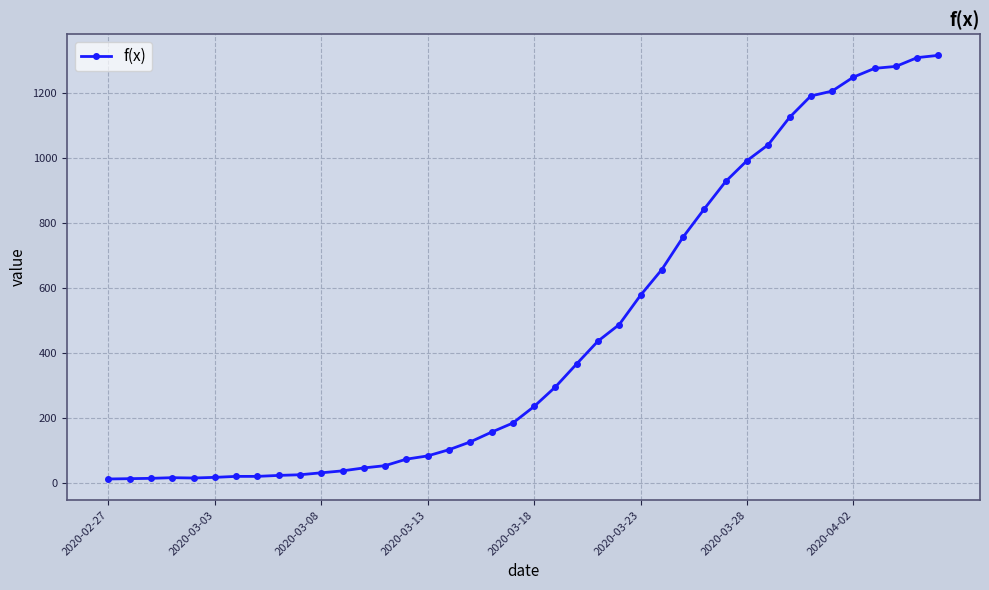

What is the maximum value shown in the chart?

1316